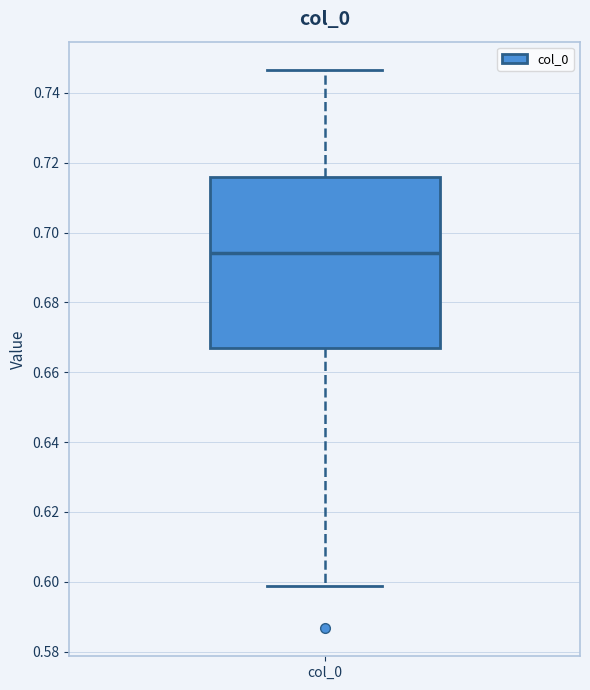

Read this box plot against the y-axis: the position of the median line, the range covered by the box, and the ends of both whiskers. The values are not printed on the chart, so give them approximately, as read against the axis.

median 0.694, box 0.668 to 0.716, whiskers 0.598 to 0.746